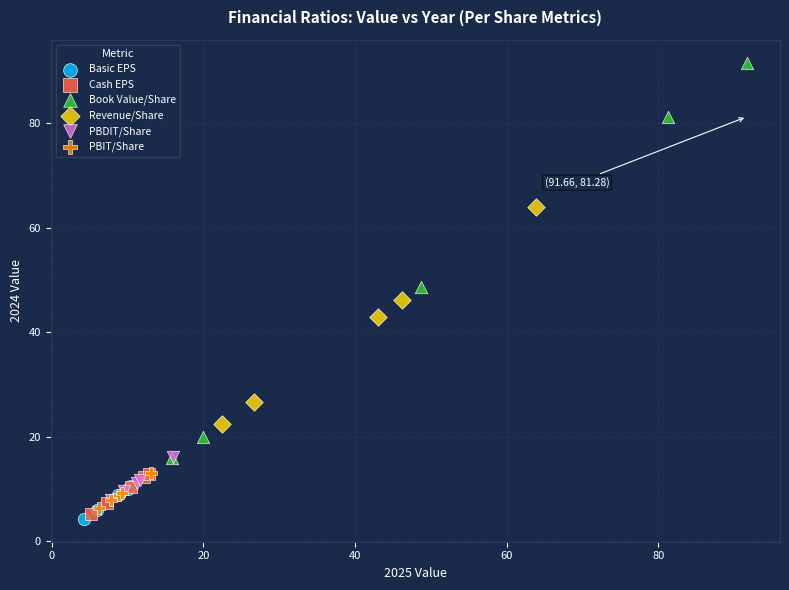

Which series has the largest Y range (max minus min)?

Book Value/Share